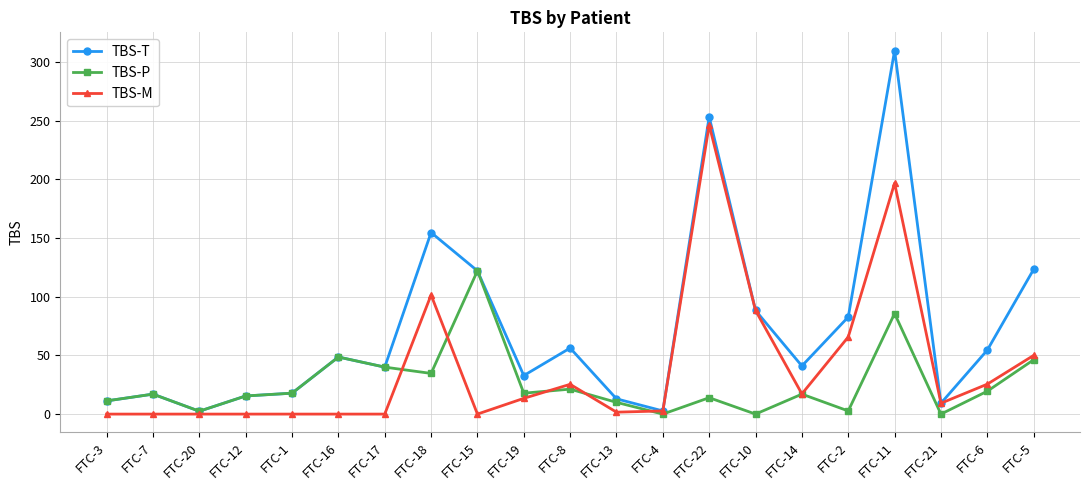

What is the difference between the highest and lowest values at FTC-3?

11.2